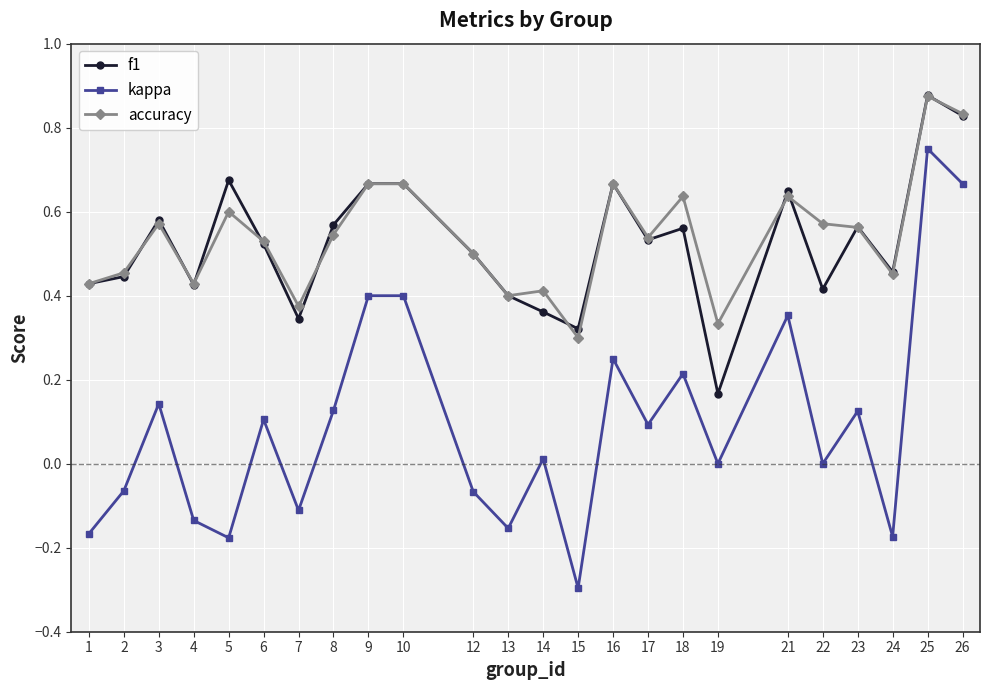

What is the smallest value displayed?

-0.3